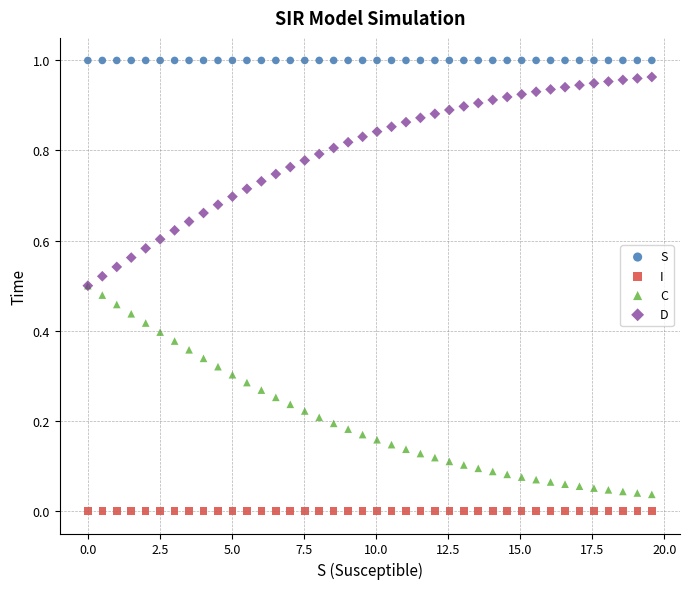

What are all the series names shown in the legend?

S, I, C, D